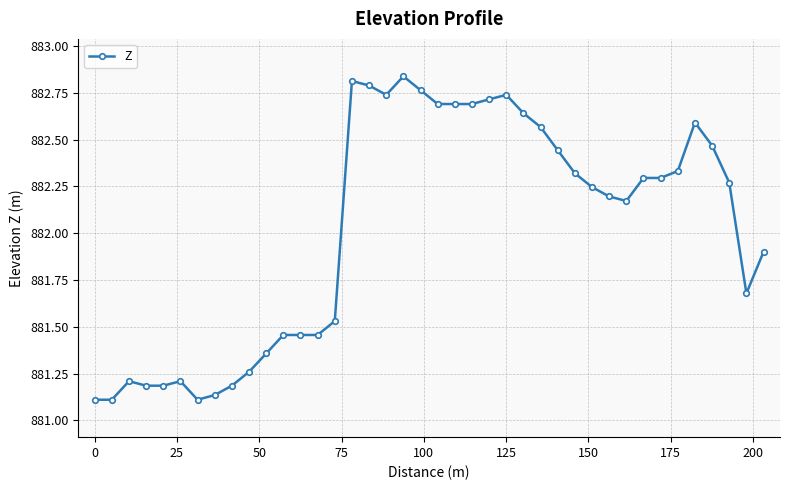

What is the difference between the maximum and minimum values?

1.7